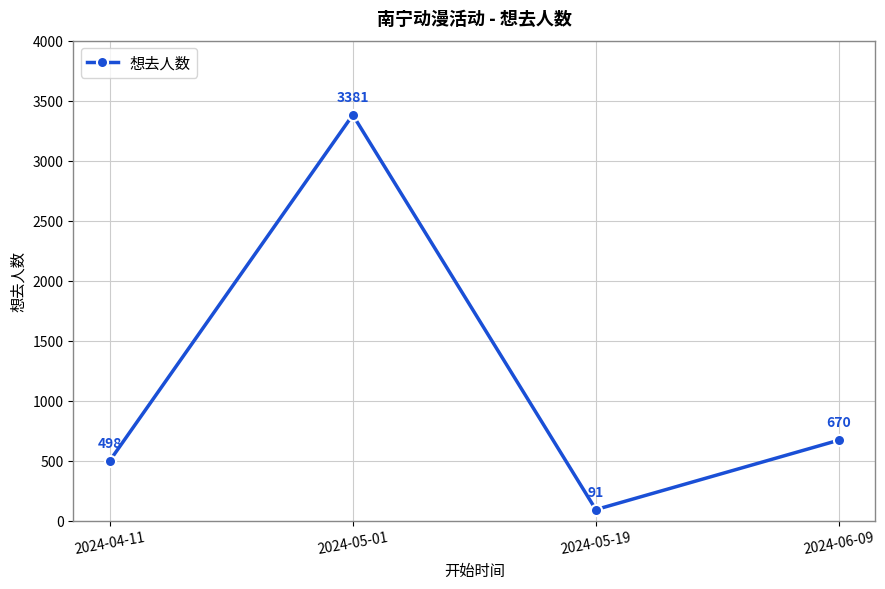

Which has a higher value, 2024-05-01 or 2024-04-11?

2024-05-01